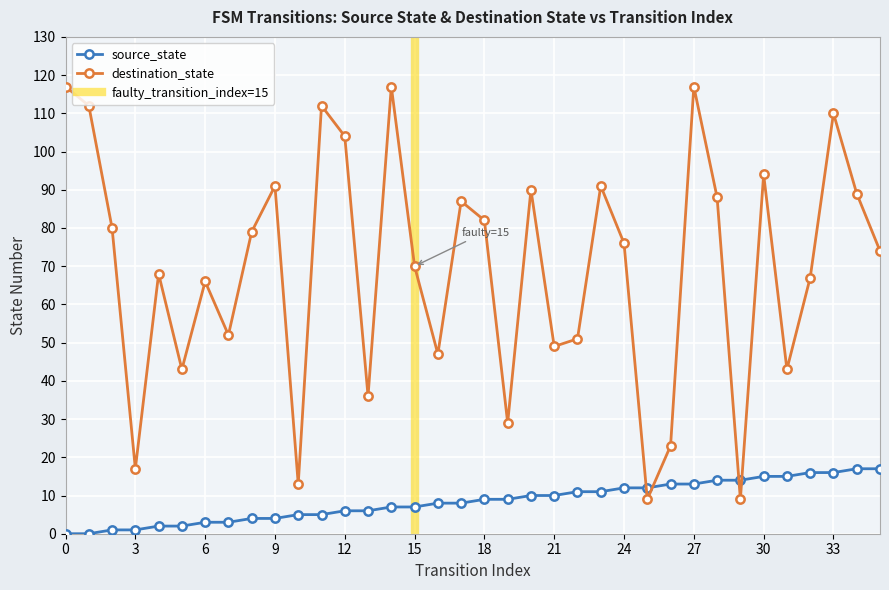

Is the value of source_state at 20 greater than the value of destination_state at 35?

No